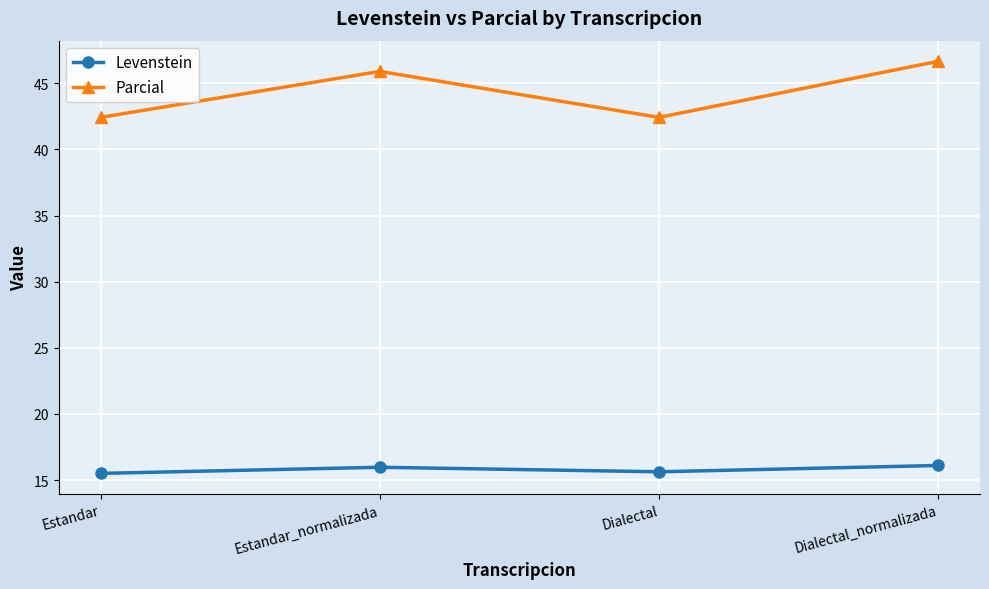

The Parcial series shows 27.0 at Dialectal_normalizada. True or false?

False